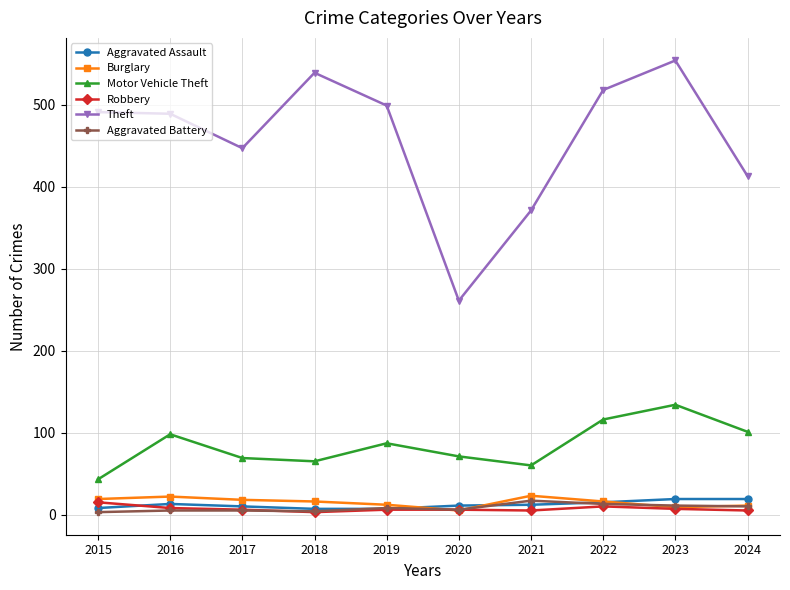

At which category is the sum across all series the highest?

2023